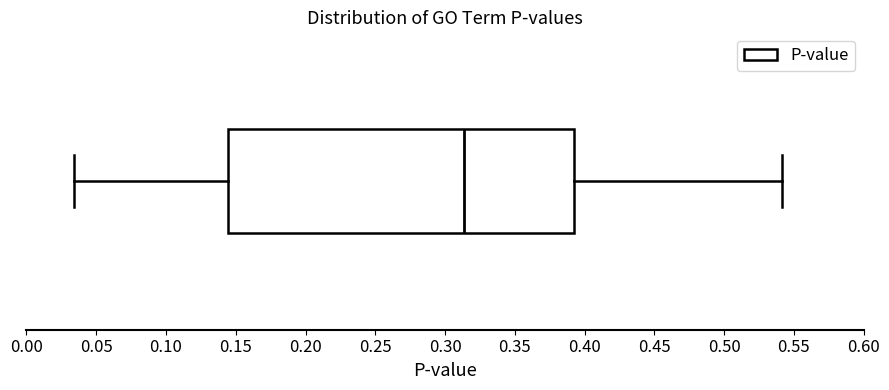

Transcribe this box plot: give where the median line is, the range the box spans, and where the two whiskers end, as read against the x-axis. The values are not printed on the chart, so give them approximately, as read against the axis.

median 0.315, box 0.145 to 0.390, whiskers 0.035 to 0.540